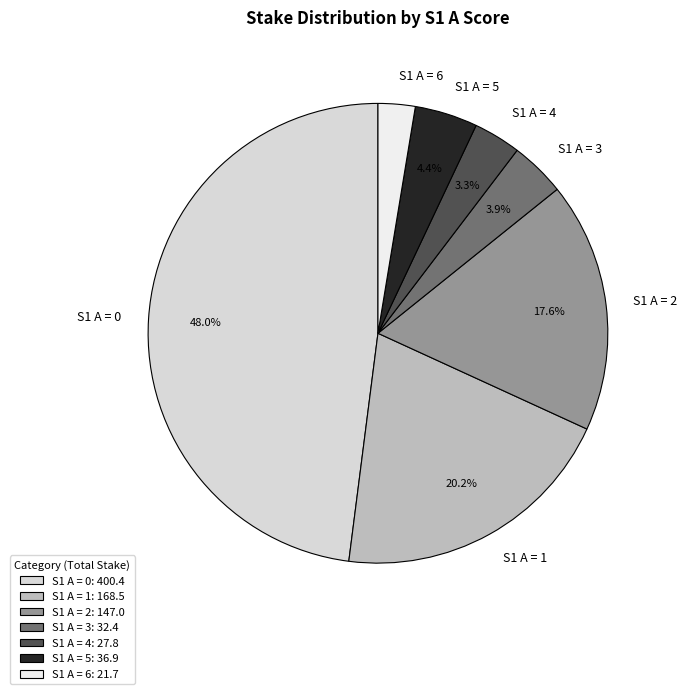

Approximately how many times larger is the value at S1 A = 3 compared to S1 A = 4?

1.2